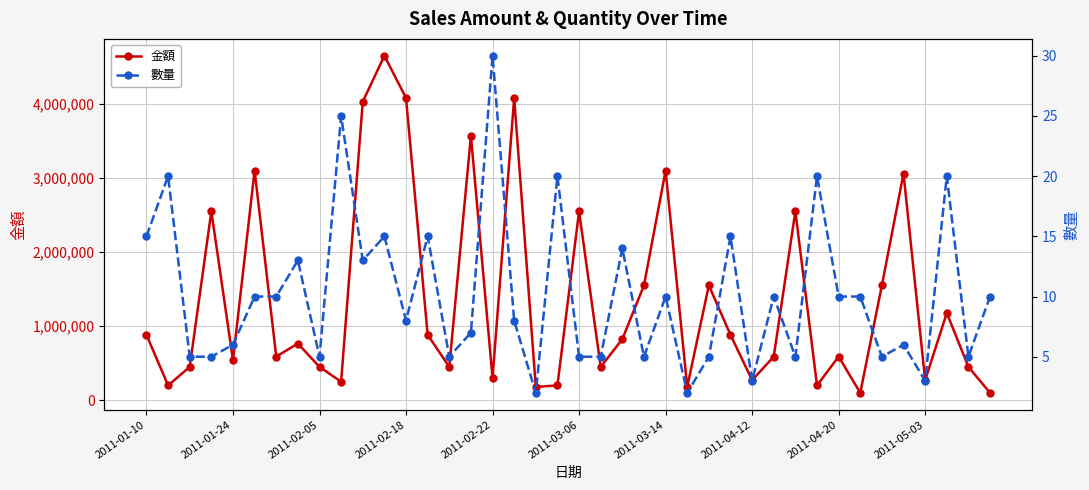

What is the maximum value shown in the chart?

4650000